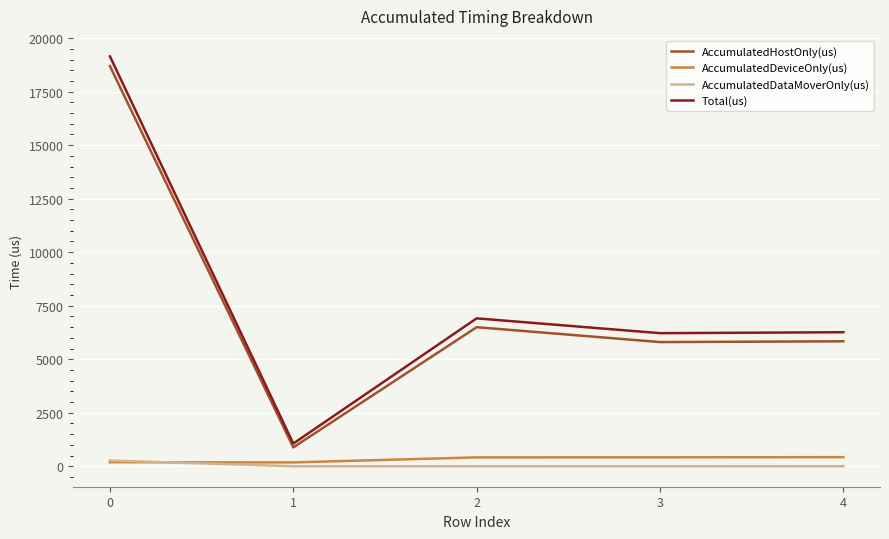

How many lines are shown in the chart?

4